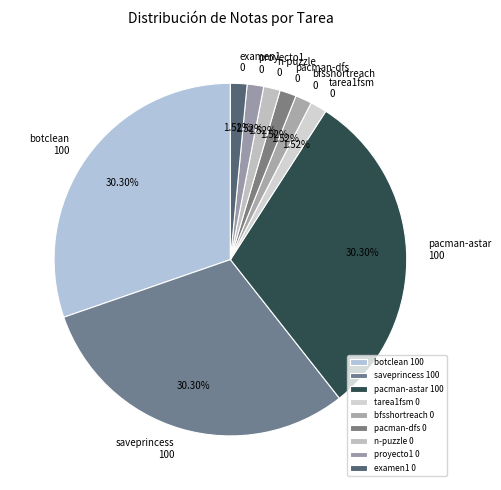

Combined, what portion of the pie is pacman-astar and pacman-dfs?

31.8%